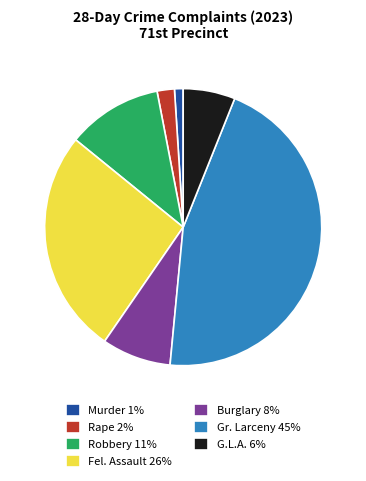

How many slices are in this pie chart?

7